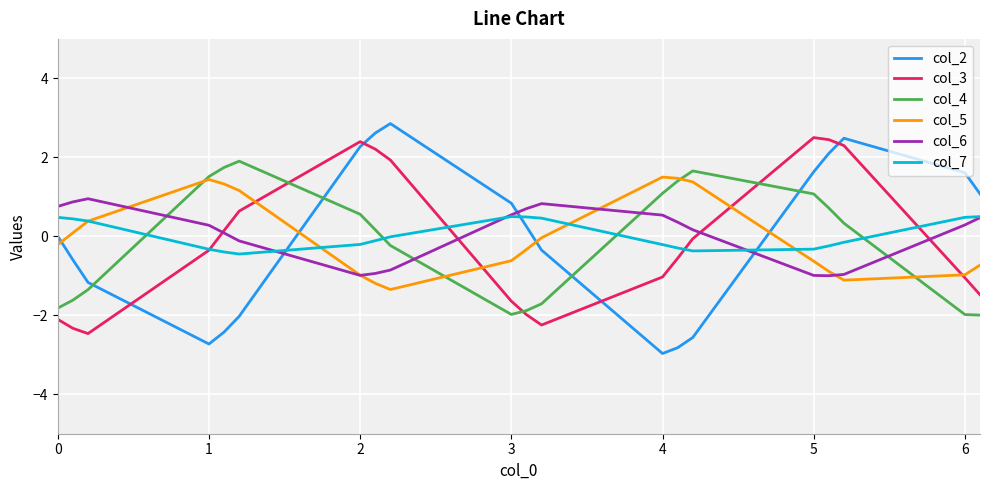

Which series ends up on top after the final intersection of col_6 and col_4?

col_6